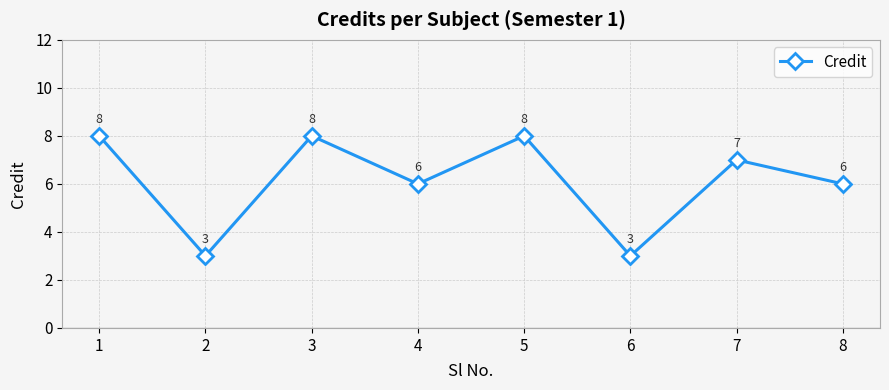

True or false: there are more than 2 points higher than both neighbors.

True